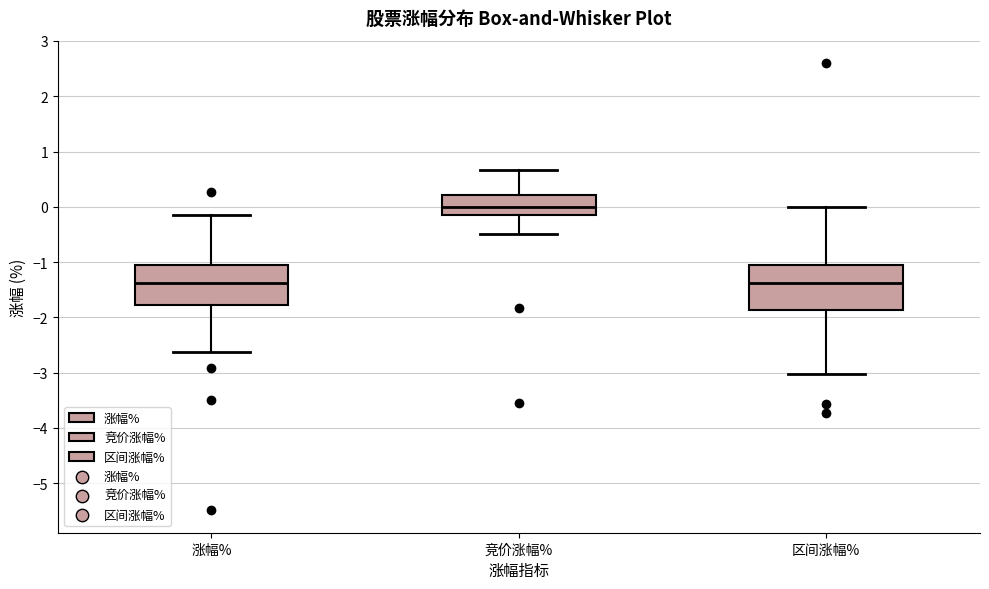

Reading left to right, read every box against the y-axis: the position of its median line, the range the box covers, and the ends of its whiskers. The values are not printed on the chart, so give them approximately, as read against the axis.

涨幅%: median -1.4, box -1.8 to -1.1, whiskers -2.6 to -0.1
竞价涨幅%: median 0.0, box -0.2 to 0.2, whiskers -0.5 to 0.7
区间涨幅%: median -1.4, box -1.9 to -1.1, whiskers -3.0 to 0.0